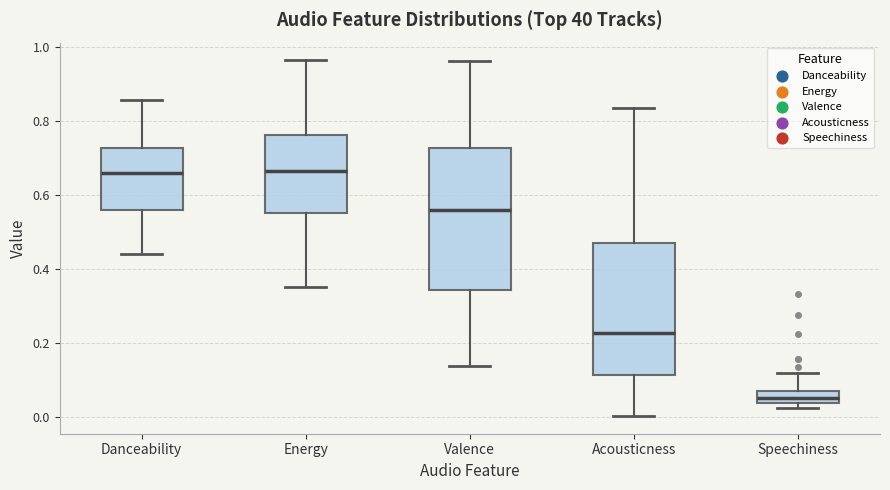

Where is the upper edge of the box for Danceability on the y-axis? The values are not printed on the chart, so give them approximately, as read against the axis.

0.72